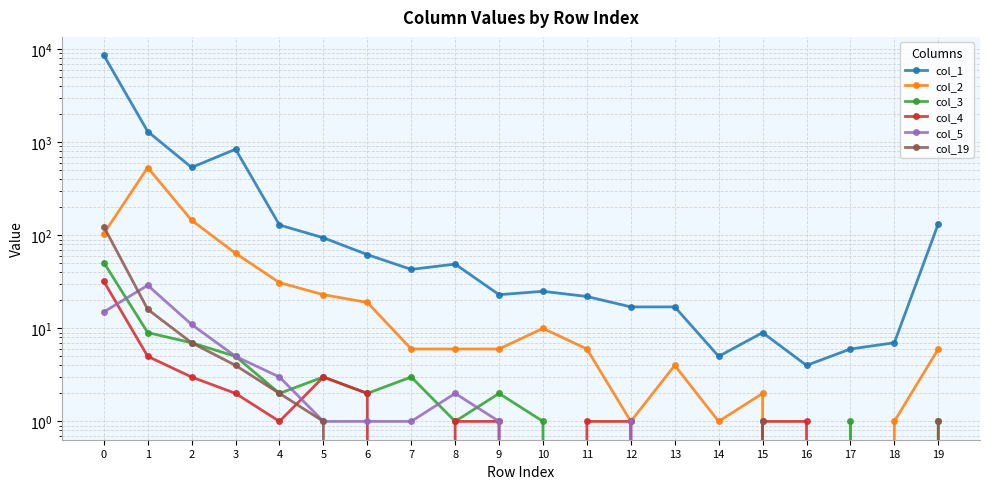

At which category does the chart reach its minimum across all series?

16